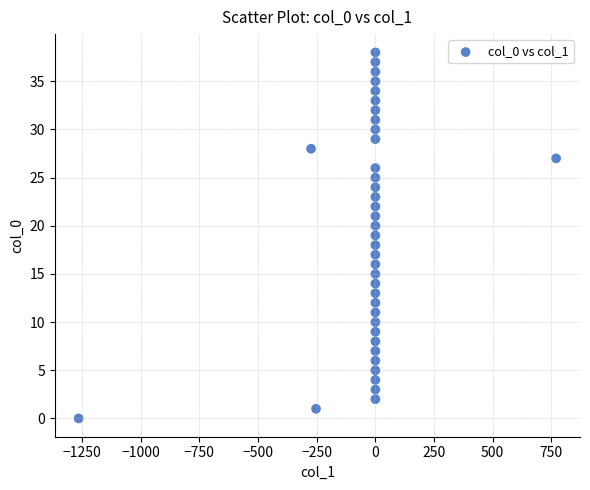

What is the range of Y values (max minus min)?

38